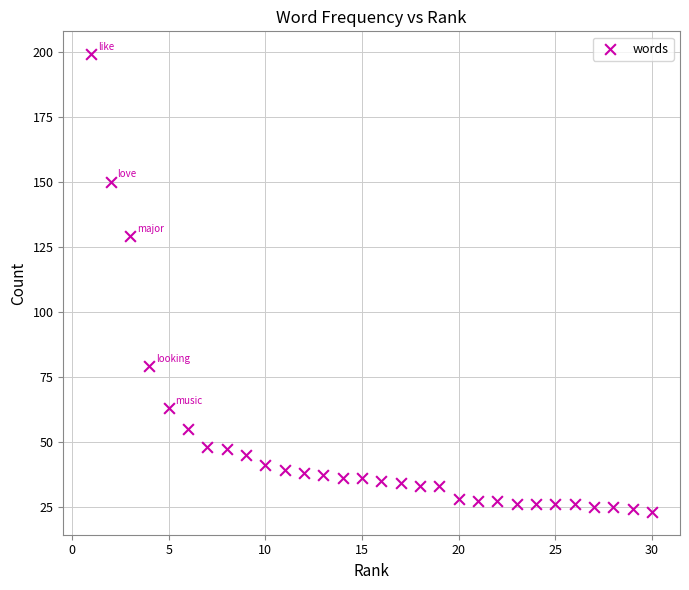

What Y value in the scatter plot is closest to 111?

129